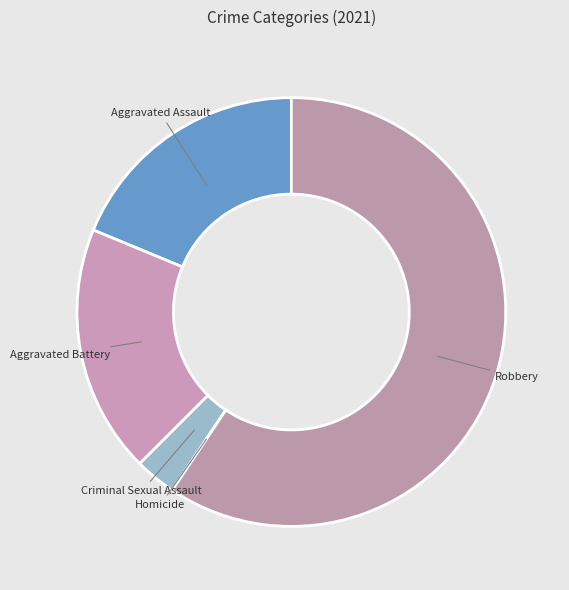

Combined, do Robbery and Aggravated Battery account for over 50%?

Yes